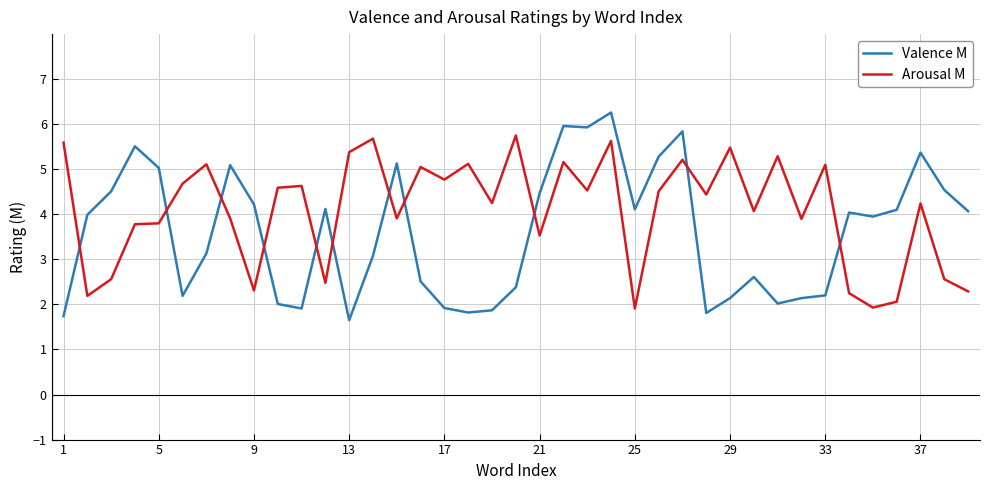

Which series has the largest range (max minus min)?

Valence M